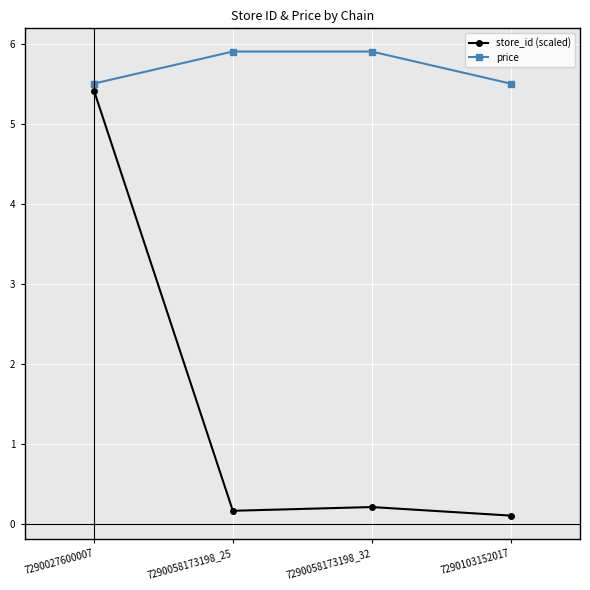

At which category is the sum across all series the highest?

7290027600007